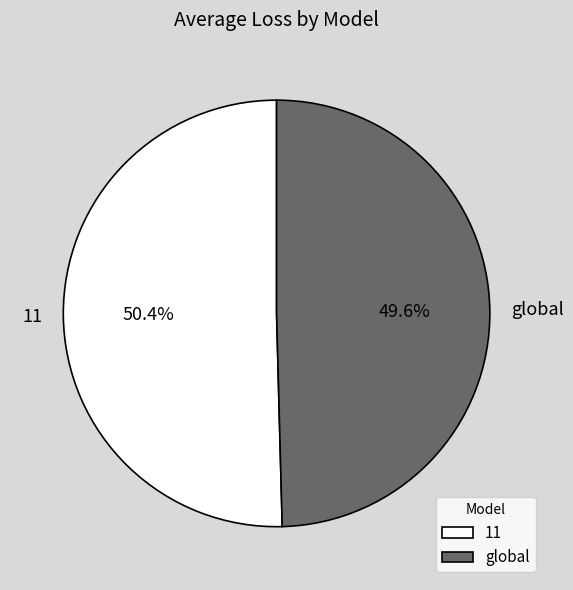

Does global represent more than half of the total?

No